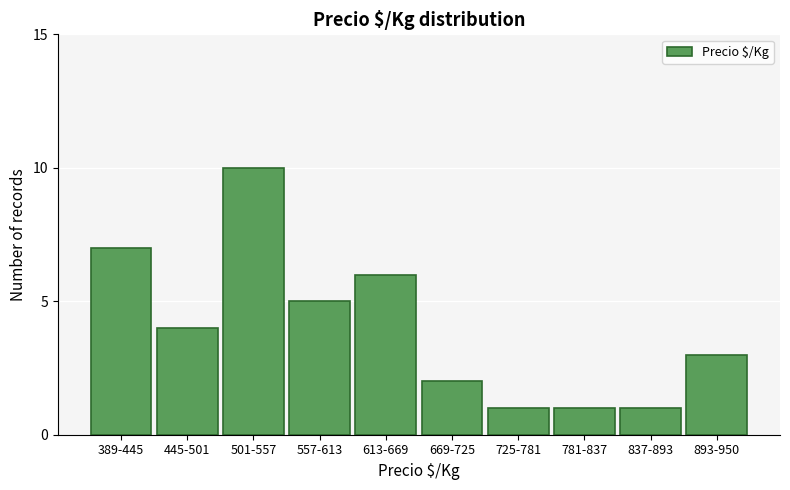

Reading left to right, transcribe all the data shown in this chart.

7	4	10	5	6	2	1	1	1	3